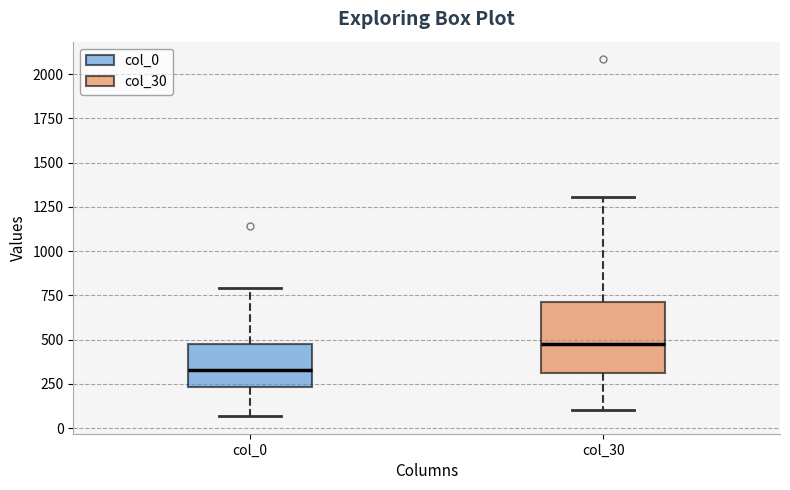

Comparing the boxes themselves (not the whiskers), which one is the tallest?

col_30